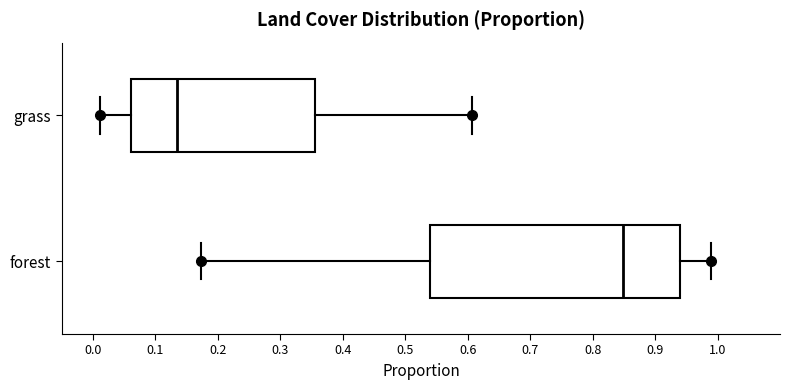

Which box's median line is the furthest to the left?

grass